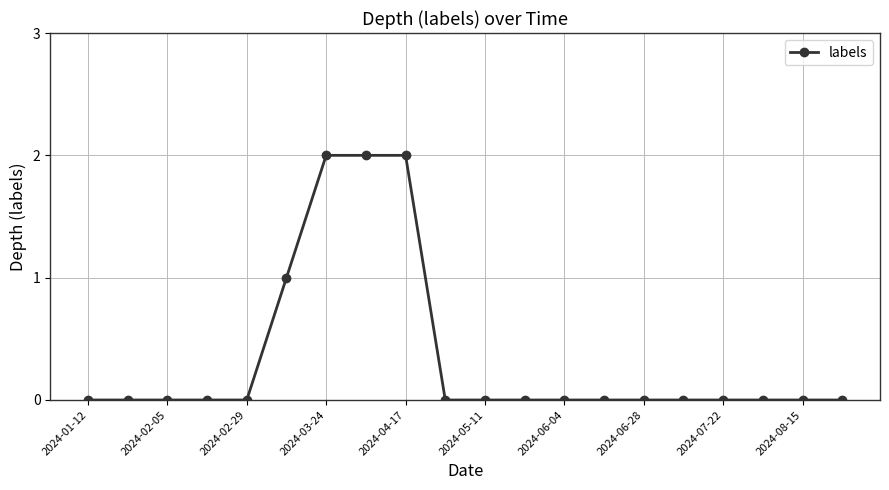

Count the values in the range 0 to 1.

17